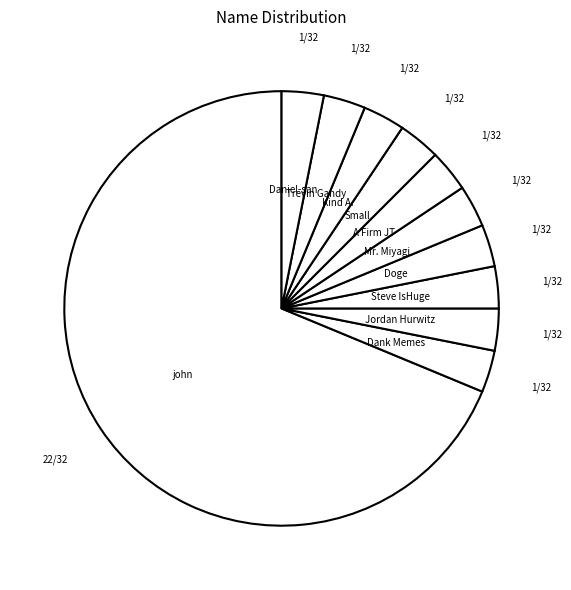

Count the number of slices in the pie.

11